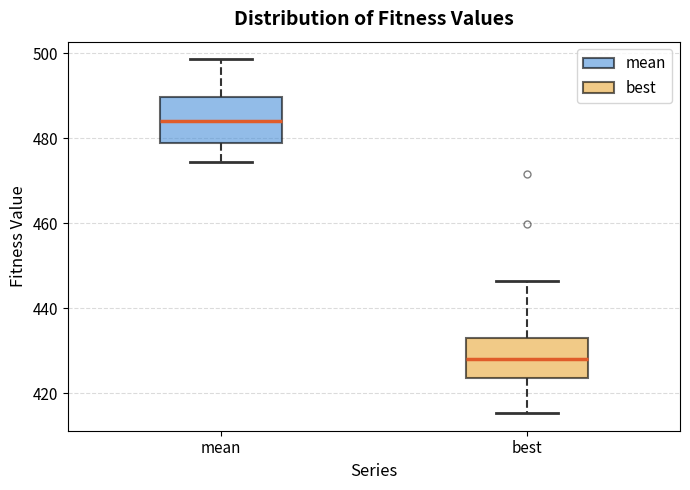

Where is the lower edge of the box for best on the y-axis? The values are not printed on the chart, so give them approximately, as read against the axis.

424